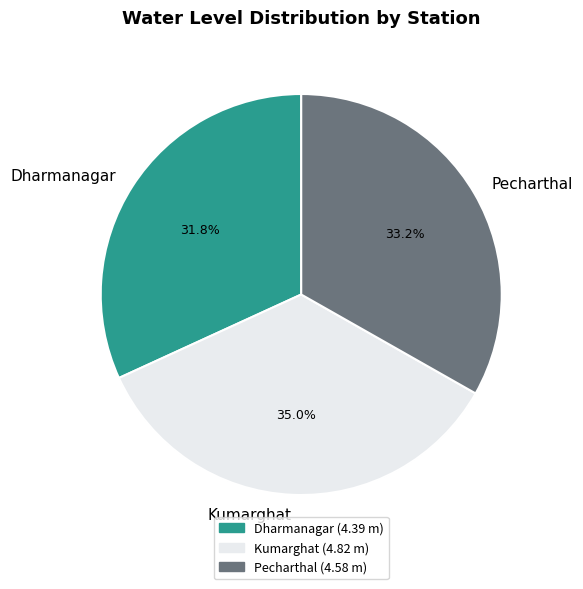

What is the smallest slice in the pie chart?

Dharmanagar